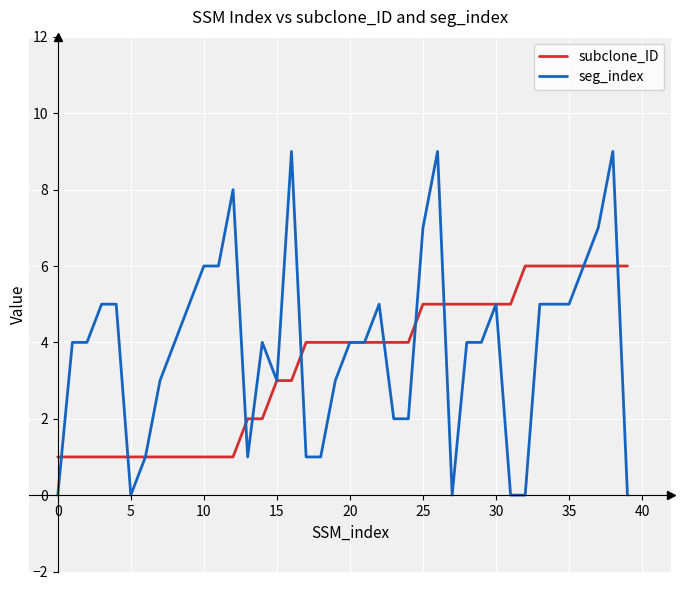

What is the greatest value displayed?

9